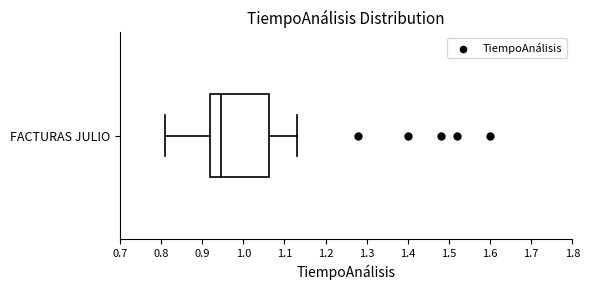

Transcribe this box plot: give where the median line is, the range the box spans, and where the two whiskers end, as read against the x-axis. The values are not printed on the chart, so give them approximately, as read against the axis.

median 0.95, box 0.92 to 1.06, whiskers 0.81 to 1.13